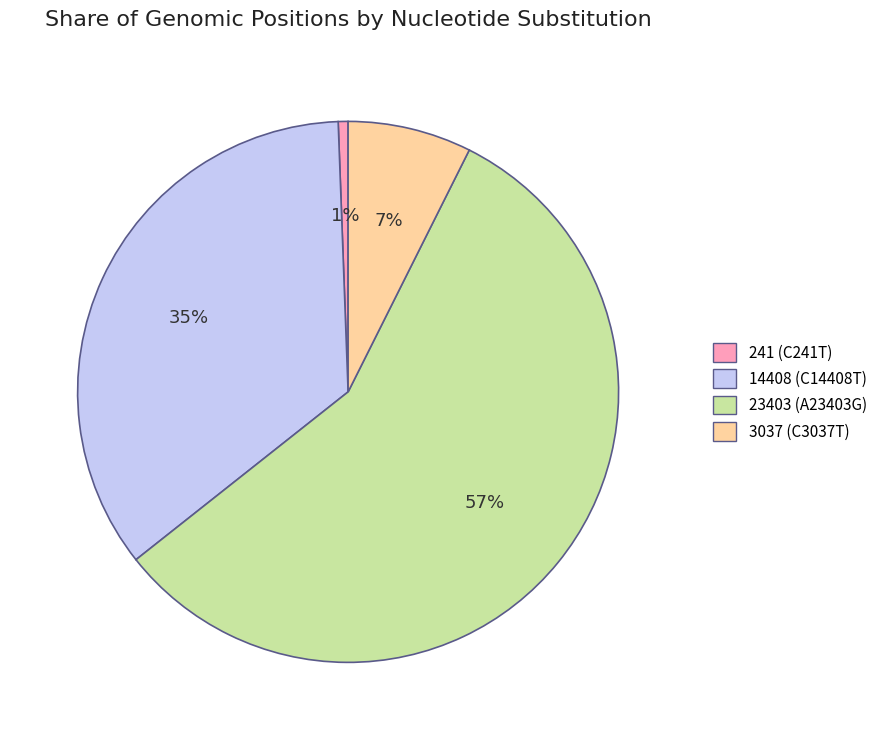

How many slices are in this pie chart?

4